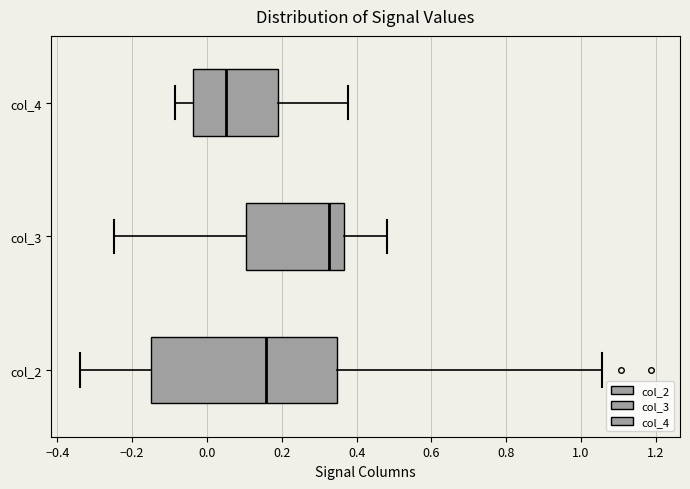

Which box is the widest, from its left edge to its right edge?

col_2